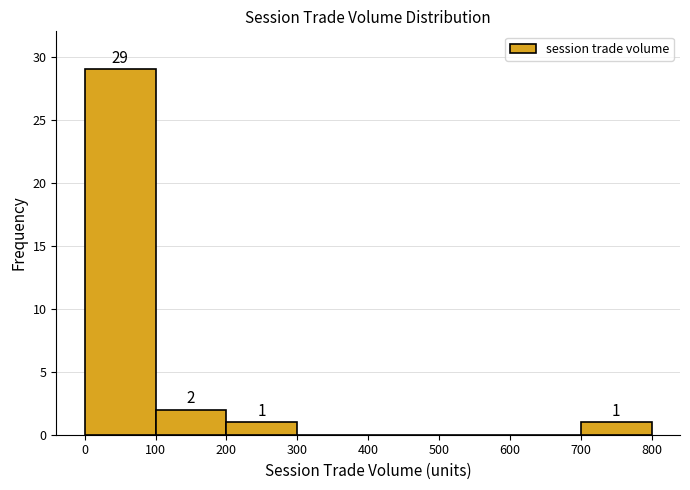

Over which range of the x-axis is the bar tallest?

0 to 100